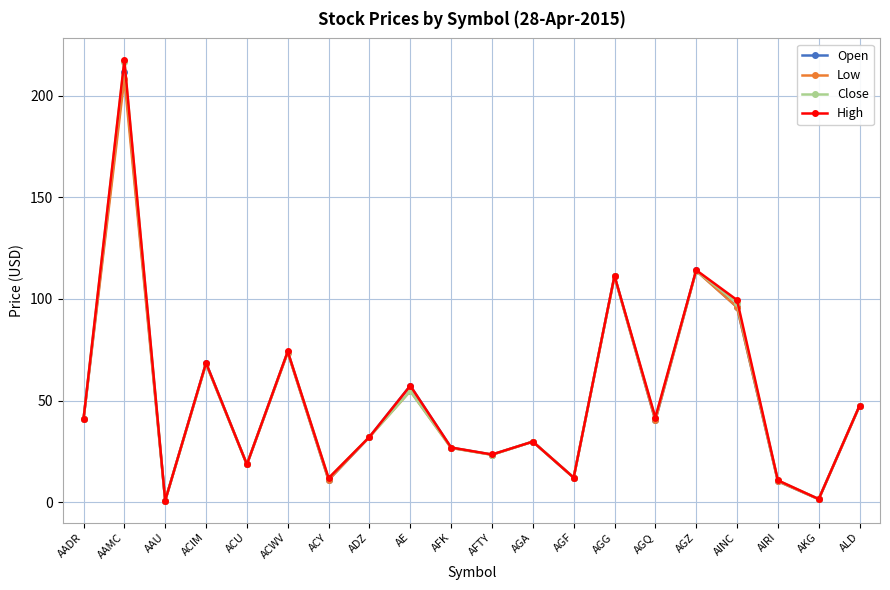

Which series changed the most between ADZ and AIRI?

Low